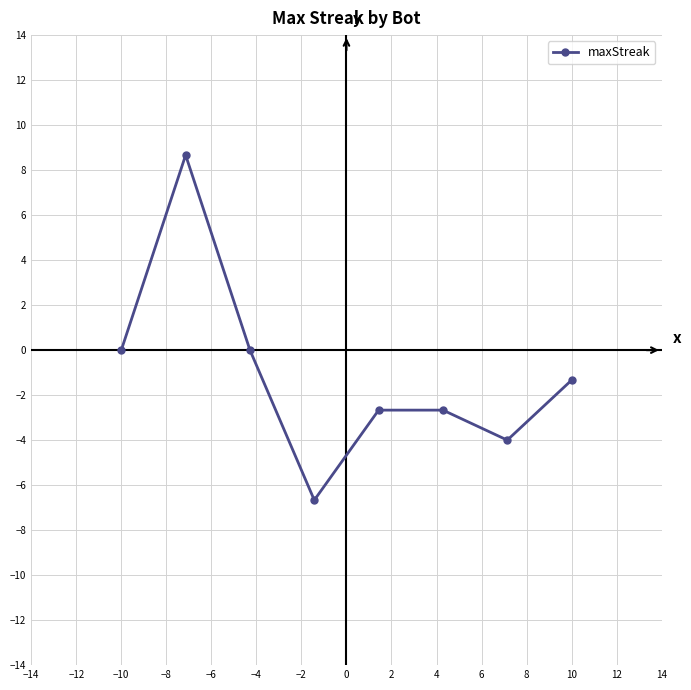

What is the sum of all values?

-8.7